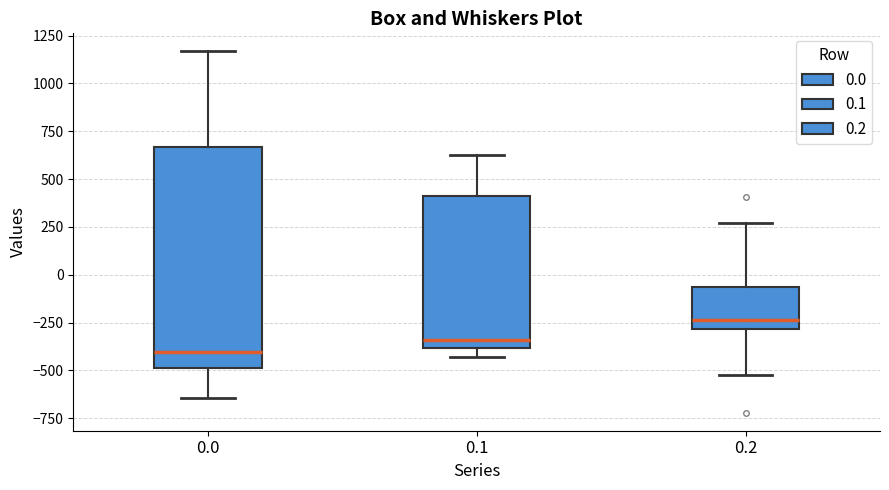

Reading left to right, transcribe this box plot: for each box, give where its median line is, the range the box spans, and where its two whiskers end, as read against the y-axis. The values are not printed on the chart, so give them approximately, as read against the axis.

0.0: median -400, box -500 to 650, whiskers -650 to 1150
0.1: median -350, box -400 to 400, whiskers -450 to 650
0.2: median -250, box -300 to -50, whiskers -500 to 250